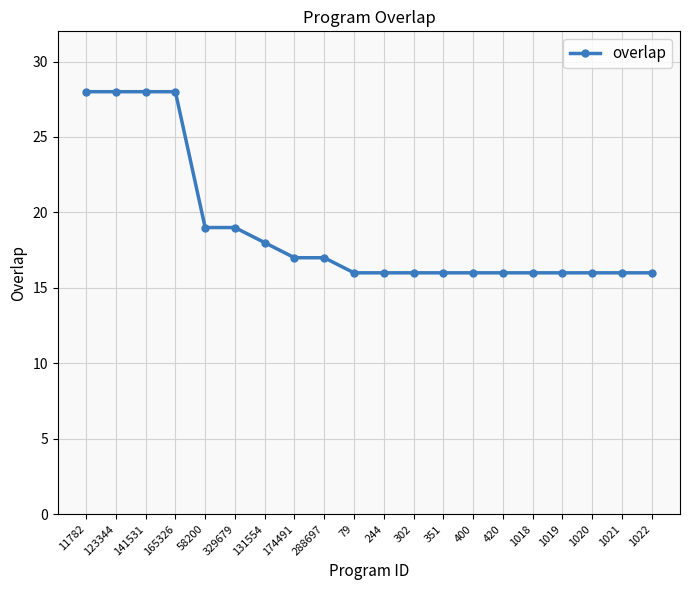

Reading left to right, transcribe all the data shown in this chart.

28	28	28	28	19	19	18	17	17	16	16	16	16	16	16	16	16	16	16	16